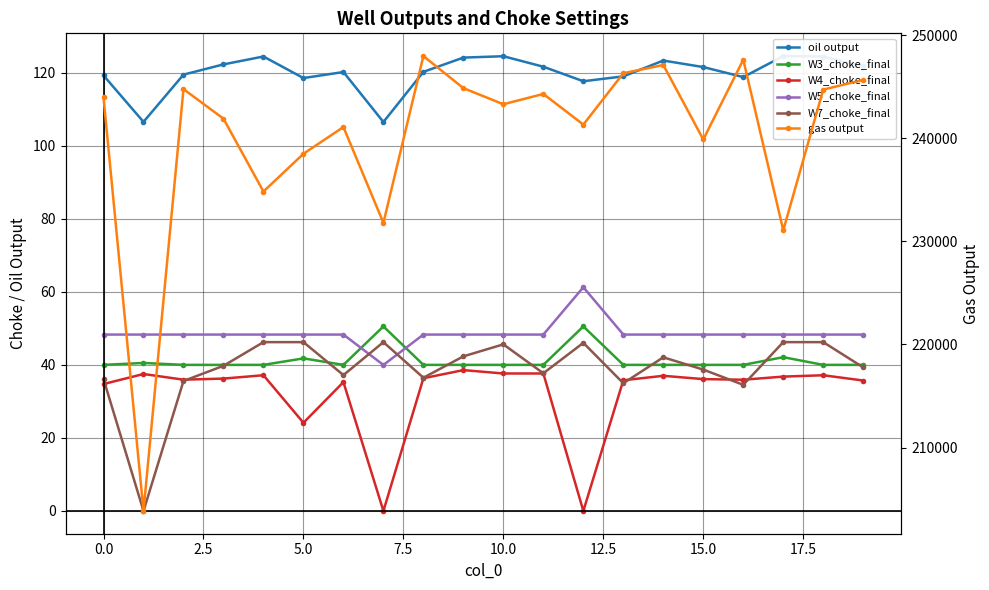

What is the total value across all series at 7.5?

235125.4